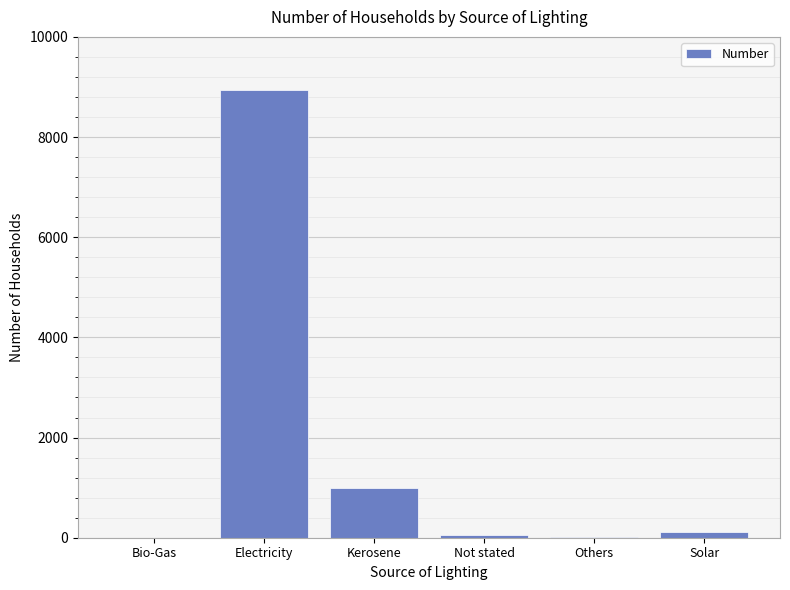

At which label does the data first exceed 118?

Electricity